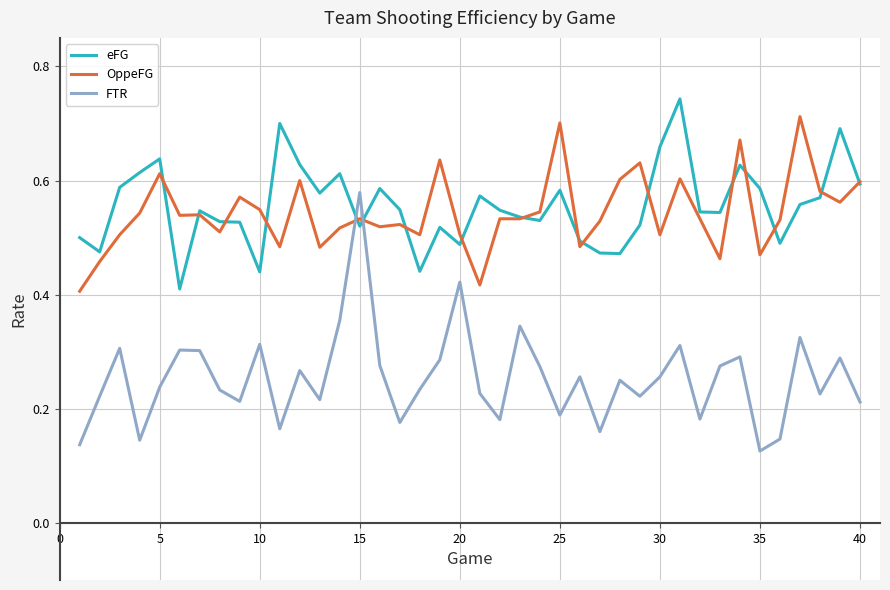

How many intersections are there between eFG and FTR?

2